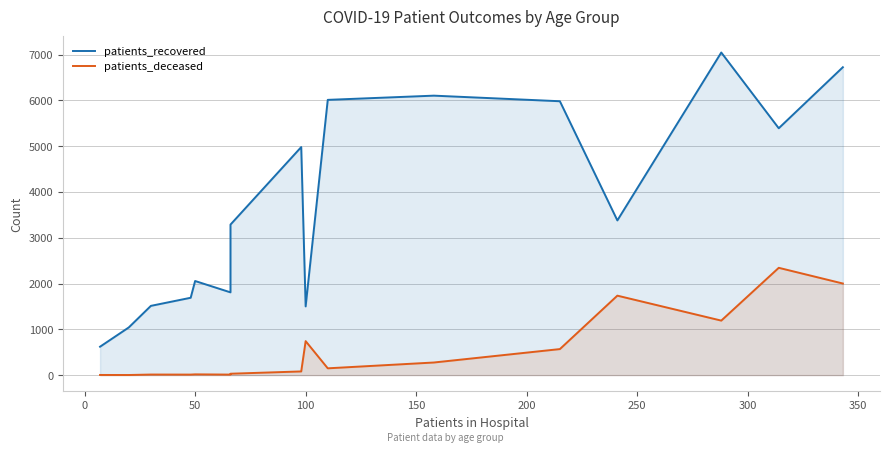

What is the average value of the patients_deceased series?

573